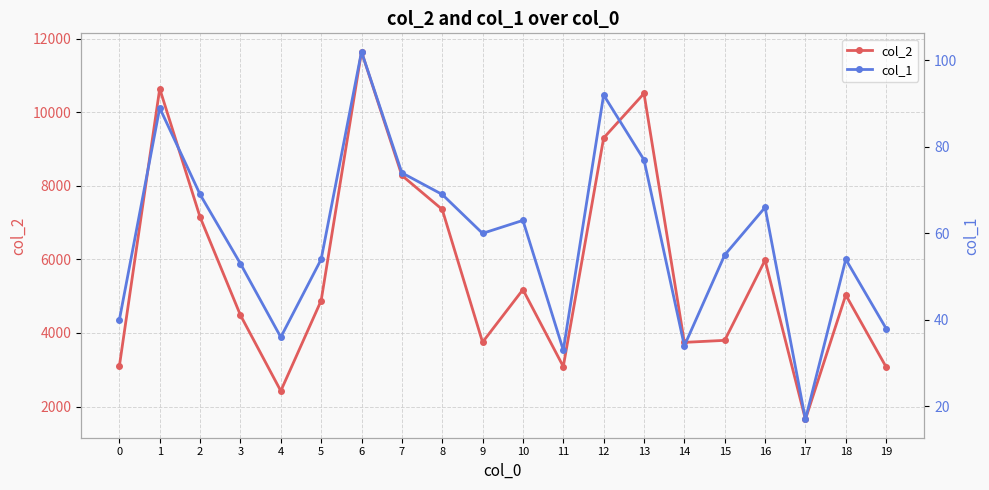

How many distinct data groups are displayed?

2